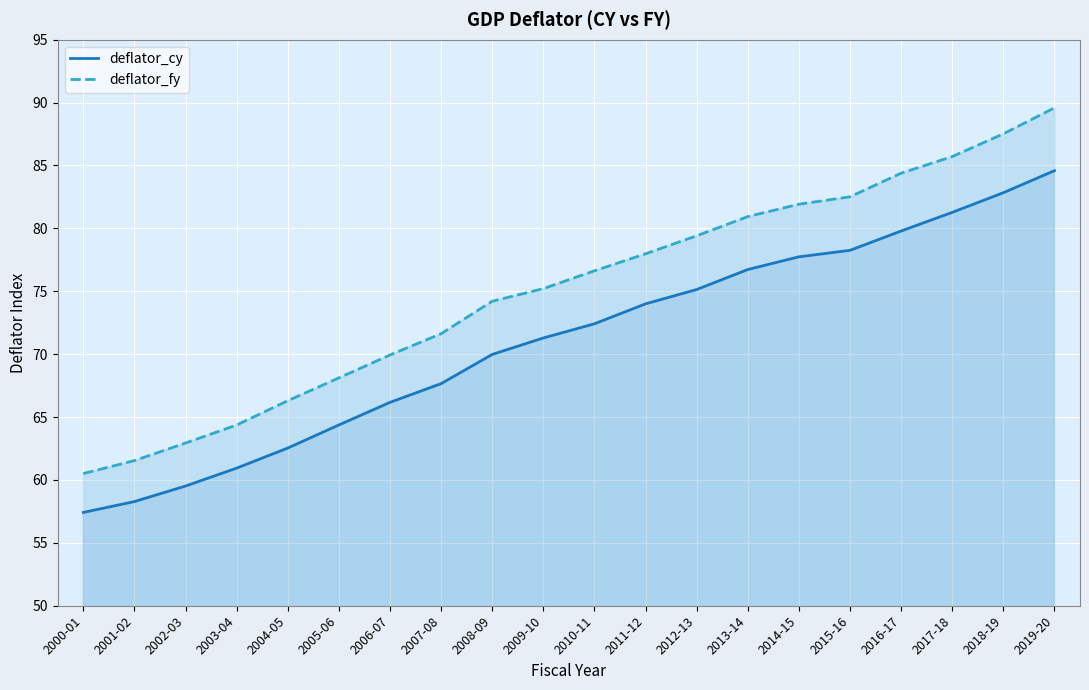

True or false: deflator_fy has a value of 84.4 at 2016-17.

True